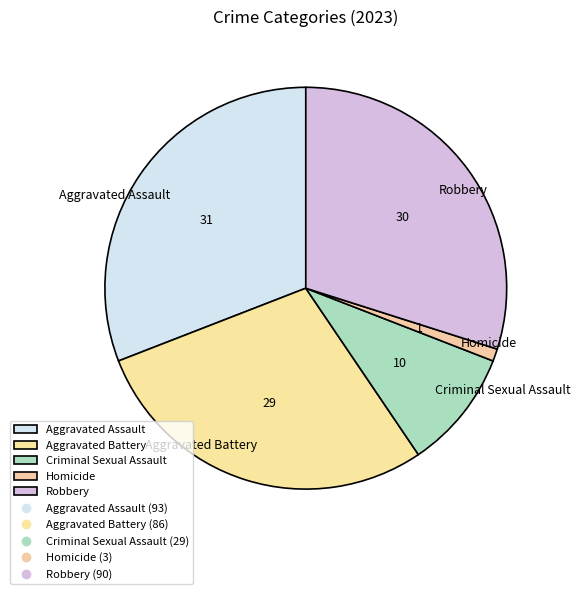

Combined, do Aggravated Battery and Homicide account for over 50%?

No